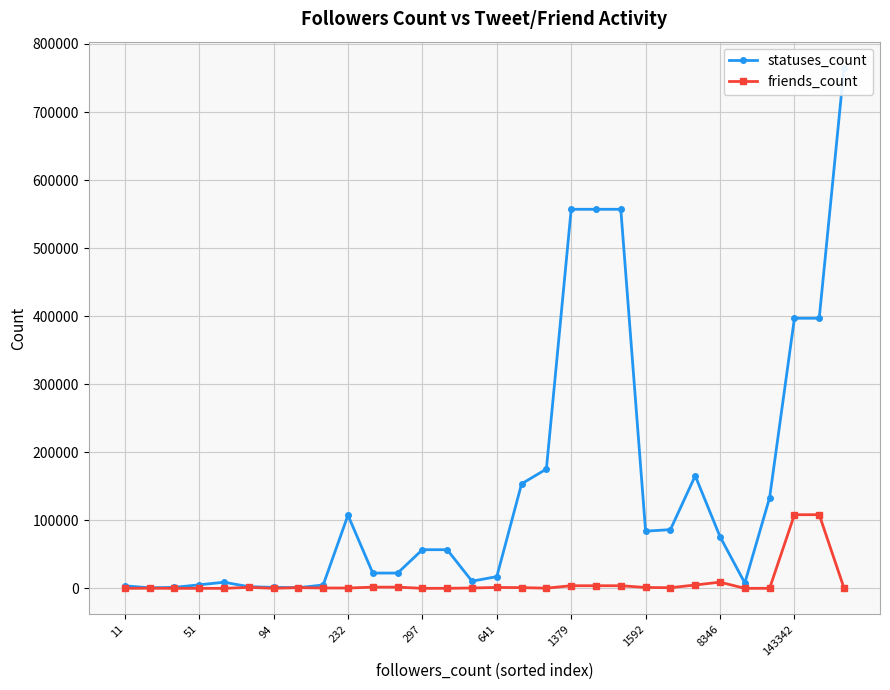

How many interior local valleys does the friends_count series have?

7